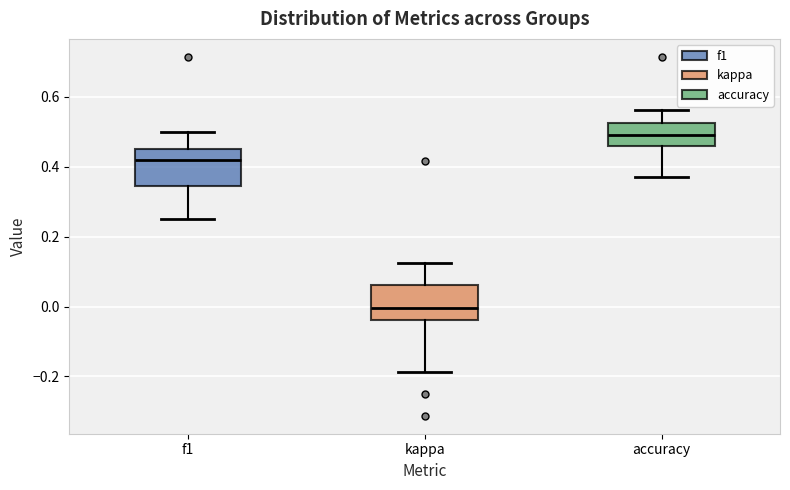

Which box's median line is the highest?

accuracy